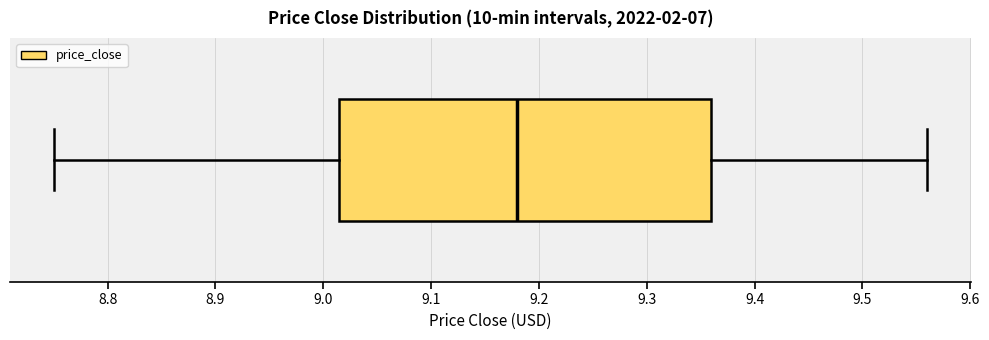

Transcribe this box plot: give where the median line is, the range the box spans, and where the two whiskers end, as read against the x-axis. The values are not printed on the chart, so give them approximately, as read against the axis.

median 9.18, box 9.02 to 9.36, whiskers 8.75 to 9.56